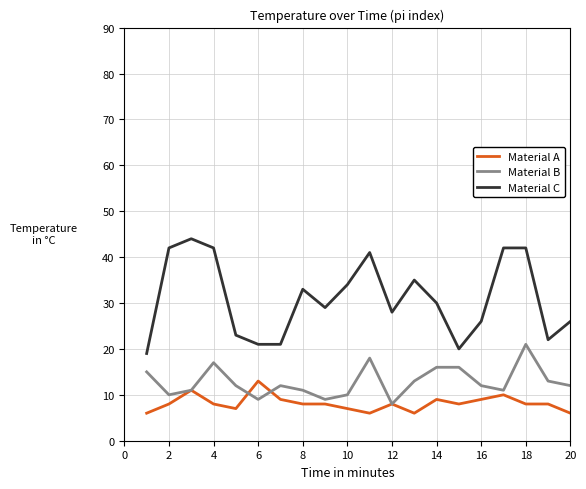

Which series has the largest total across all categories?

Material C